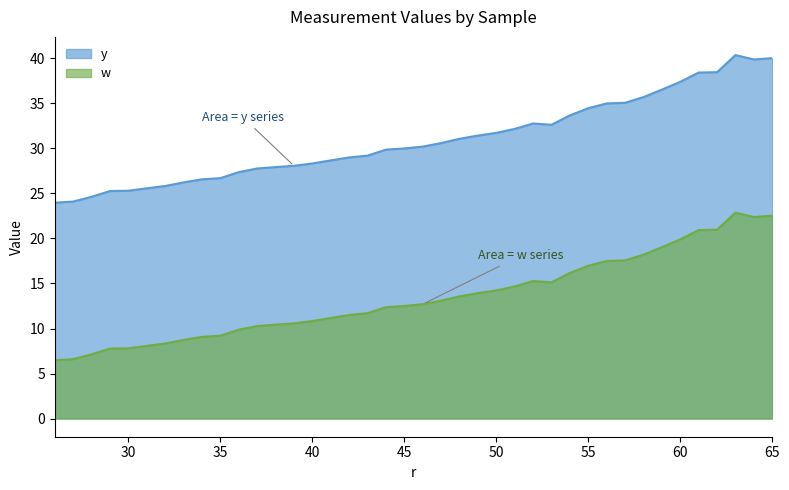

What is the sum of the w values at 41 and 61?

32.1